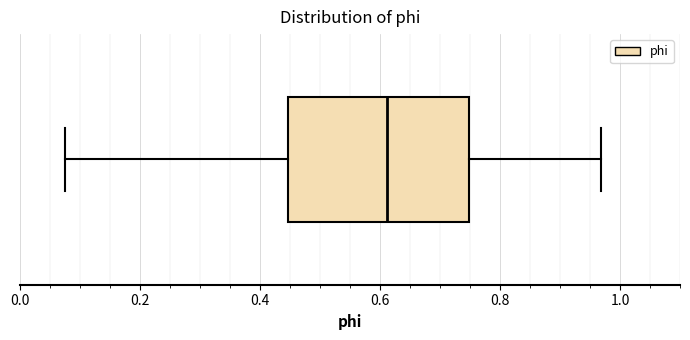

Where is the left edge of the box on the x-axis? The values are not printed on the chart, so give them approximately, as read against the axis.

0.44